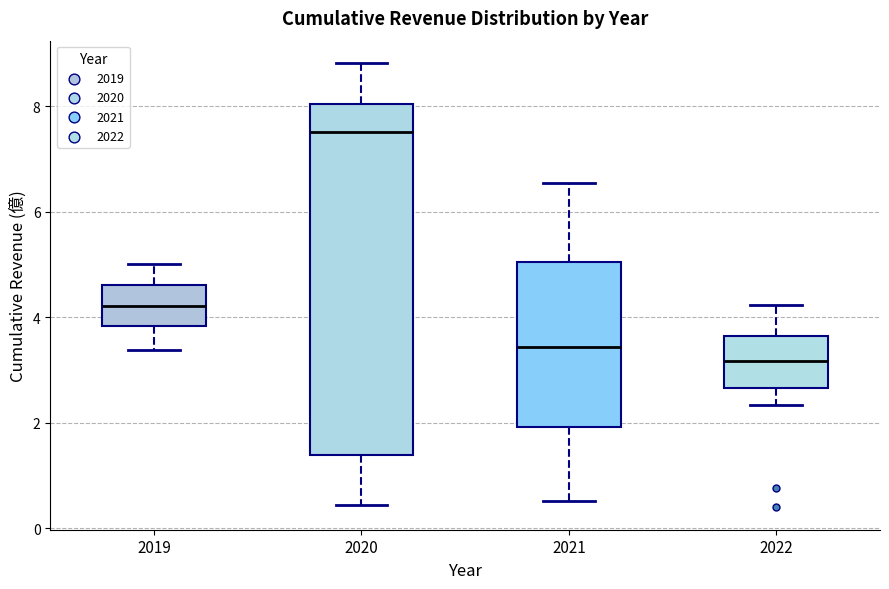

Where is the lower edge of the box at x = 2019 on the y-axis? The values are not printed on the chart, so give them approximately, as read against the axis.

3.8